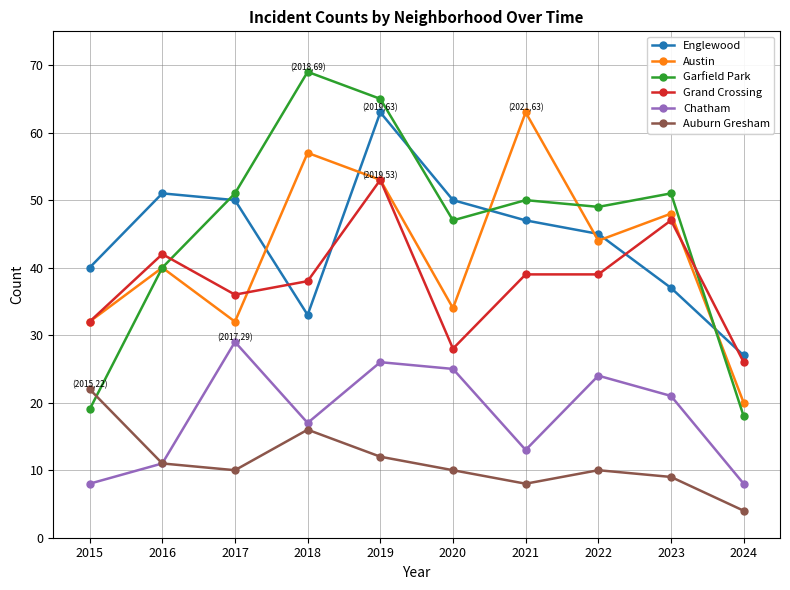

Where is Austin nearest to the value 41?

2016